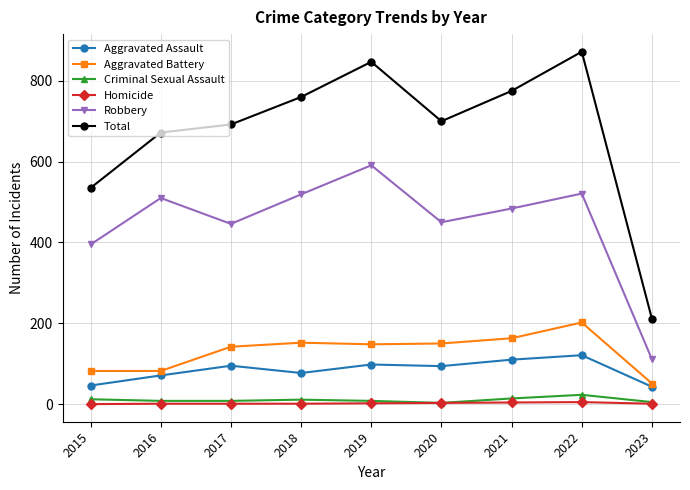

True or false: Total and Robbery cross at least once.

False